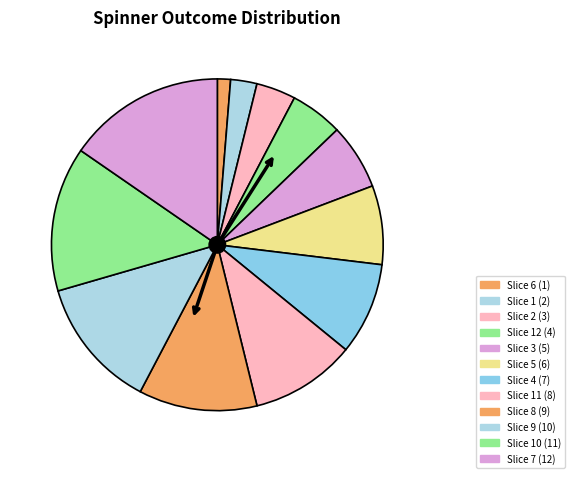

How many slices are in this pie chart?

12